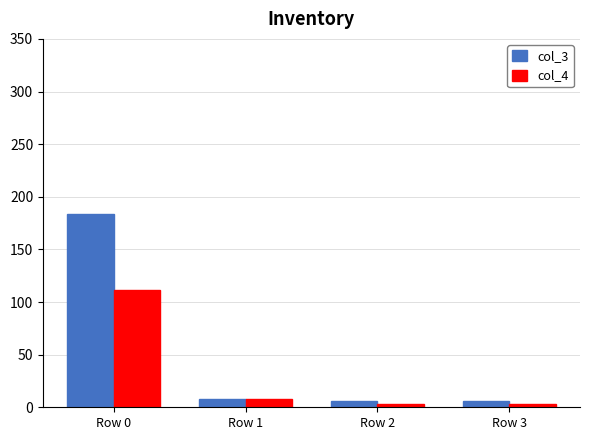

What is the value of the col_3 bar at the 4th from the left?

6